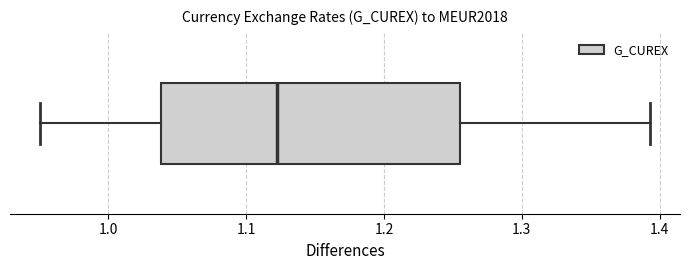

Transcribe this box plot: give where the median line is, the range the box spans, and where the two whiskers end, as read against the x-axis. The values are not printed on the chart, so give them approximately, as read against the axis.

median 1.12, box 1.04 to 1.26, whiskers 0.95 to 1.39